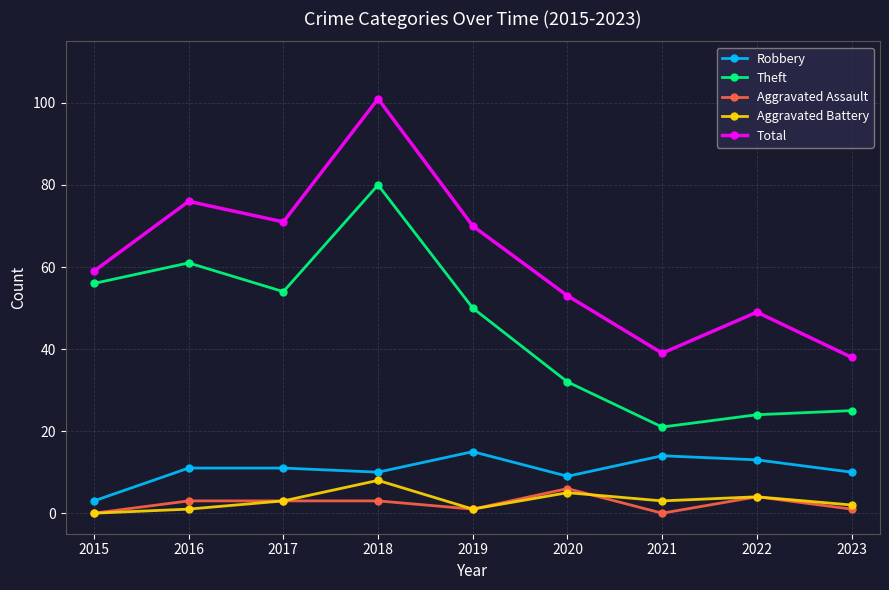

How many categories are shown in the chart?

9